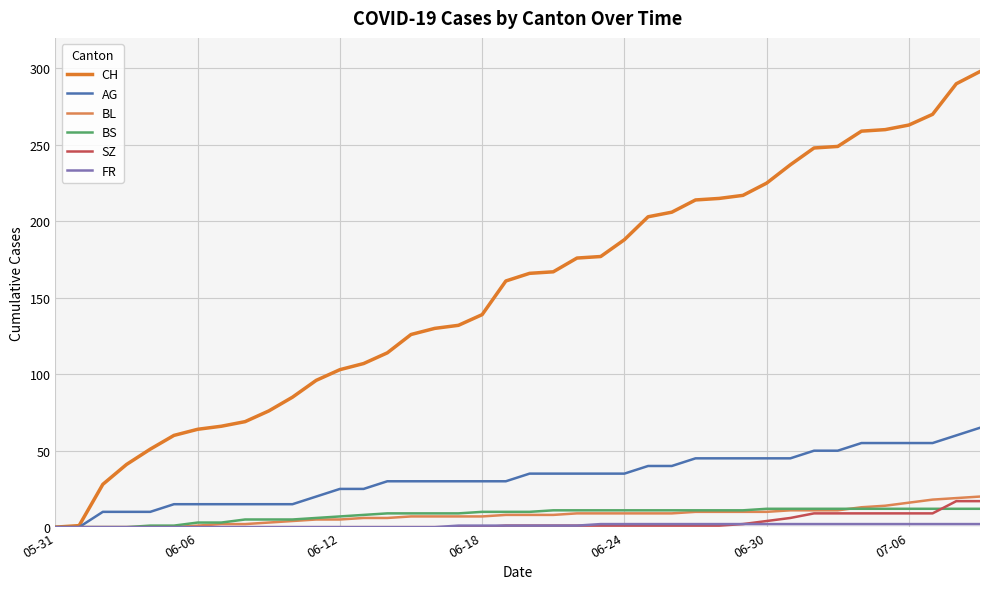

What is the difference between the maximum and second lowest values in the BL series?

20